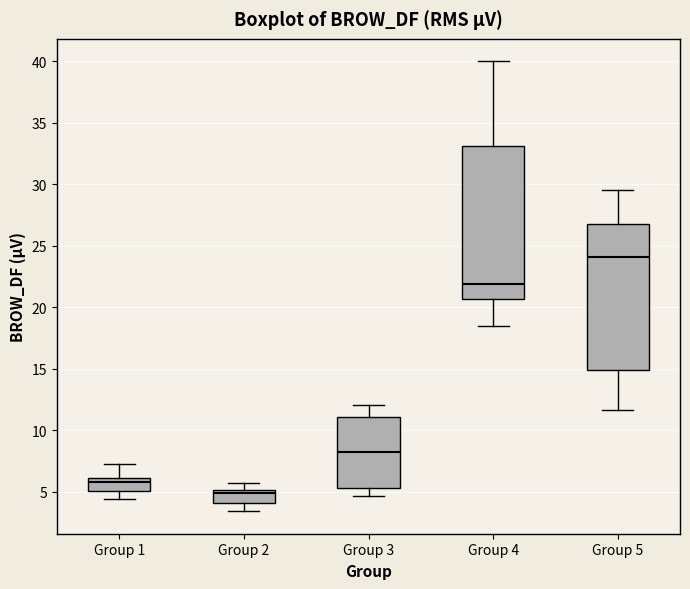

Which box's median line is the lowest?

Group 2